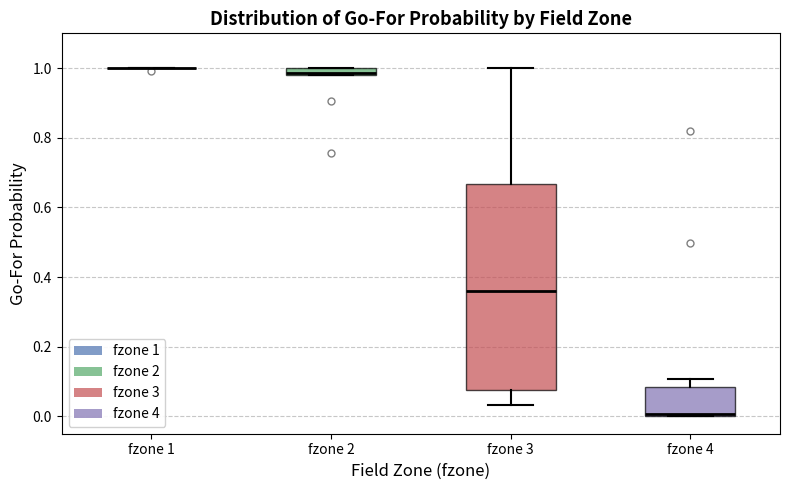

Which box is the tallest, from its lower edge to its upper edge?

fzone 3